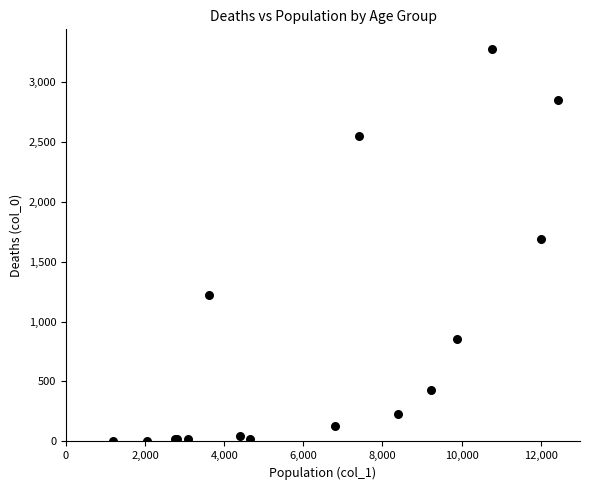

What Y value in the scatter plot is closest to 1638?

1690